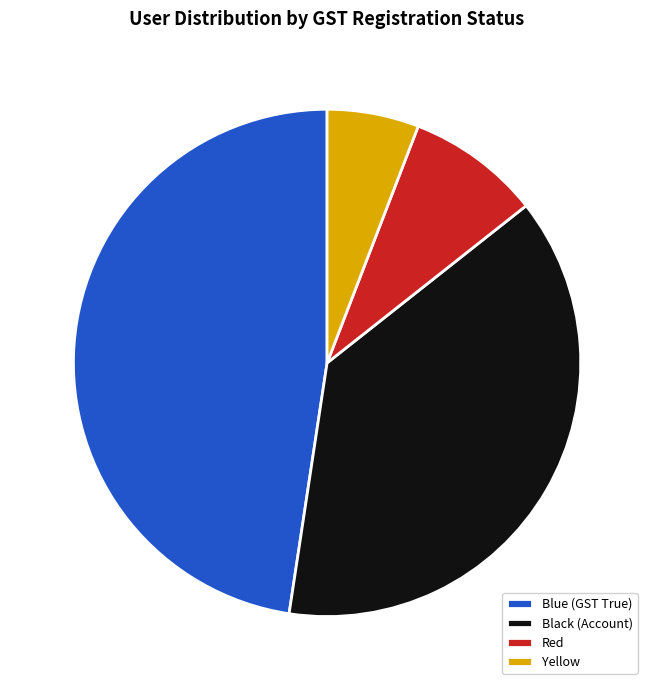

Between Black (Account) and Blue (GST True), which is larger?

Blue (GST True)